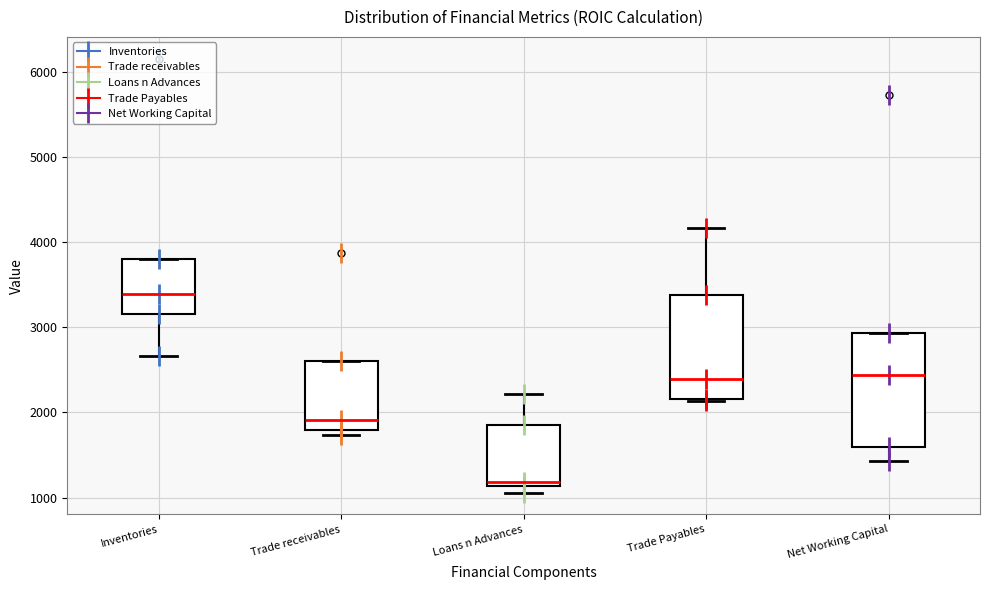

Reading left to right, read every box against the y-axis: the position of its median line, the range the box covers, and the ends of its whiskers. The values are not printed on the chart, so give them approximately, as read against the axis.

Inventories: median 3400, box 3200 to 3800, whiskers 2700 to 3800
Trade receivables: median 1900, box 1800 to 2600, whiskers 1700 to 2600
Loans n Advances: median 1200, box 1100 to 1800, whiskers 1100 (just below the box's lower edge) to 2200
Trade Payables: median 2400, box 2200 to 3400, whiskers 2100 to 4200
Net Working Capital: median 2400, box 1600 to 2900, whiskers 1400 to 2900